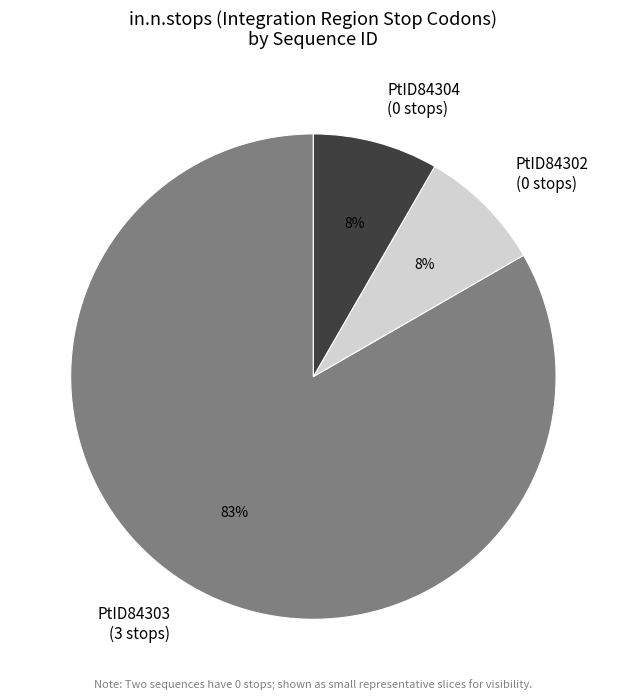

To the nearest percent, what is the combined percentage of PtID84302 (0 stops) and PtID84303 (3 stops)?

92%